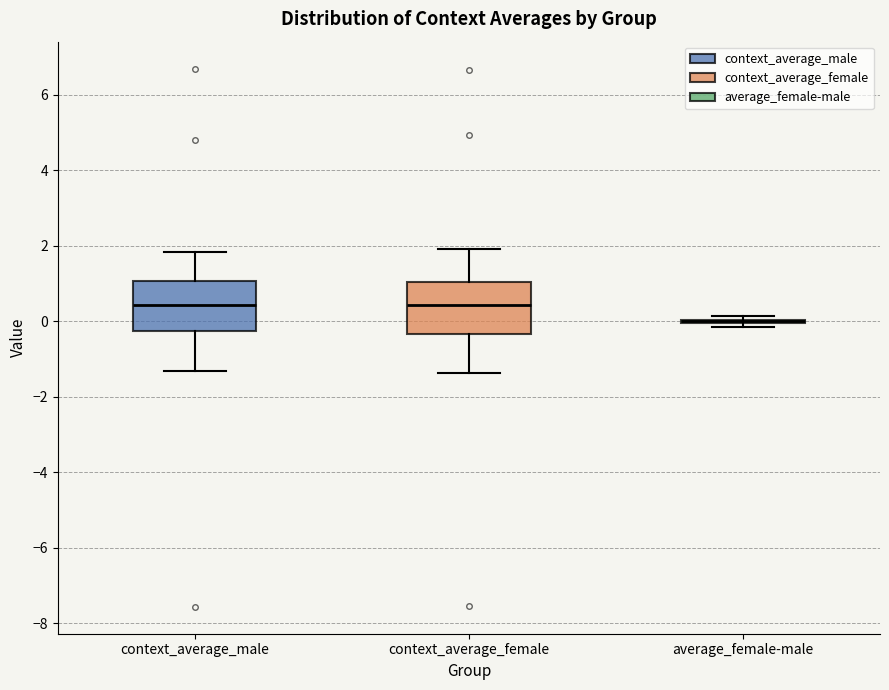

Where is the upper edge of the box for context_average_male on the y-axis? The values are not printed on the chart, so give them approximately, as read against the axis.

1.0